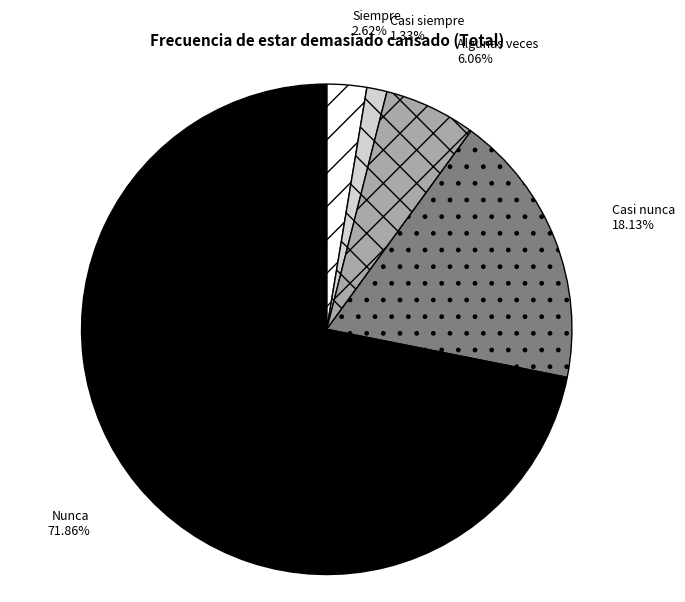

The Casi nunca slice represents 18% of the pie. True or false?

True